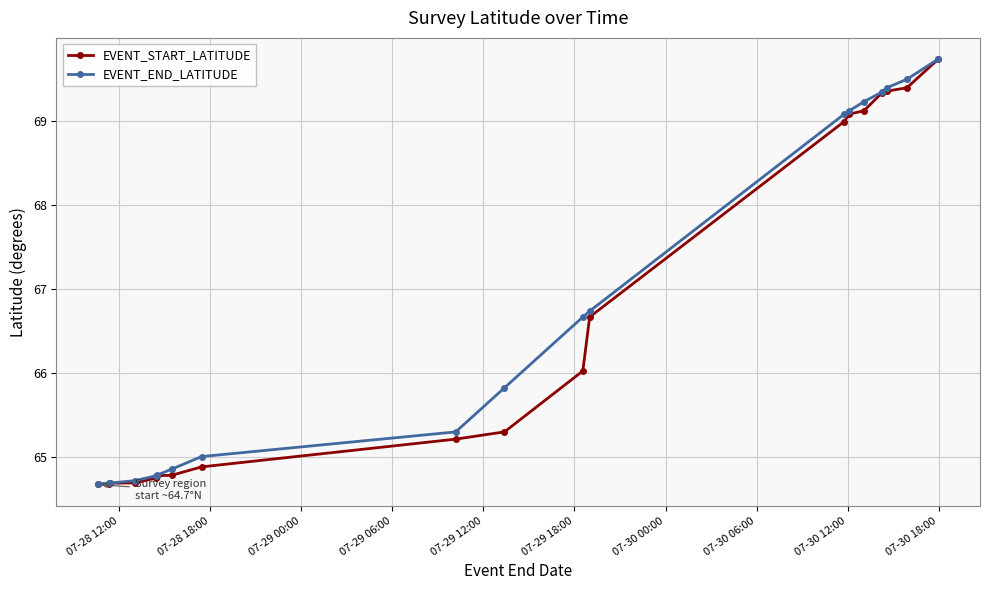

What is the minimum value shown in the chart?

64.7